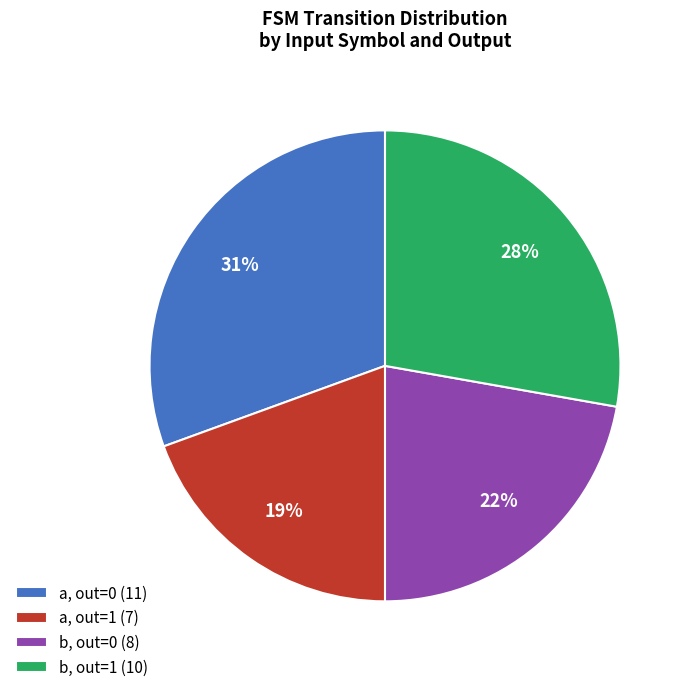

True or false: b, out=0 (8) accounts for 22% of the total.

True